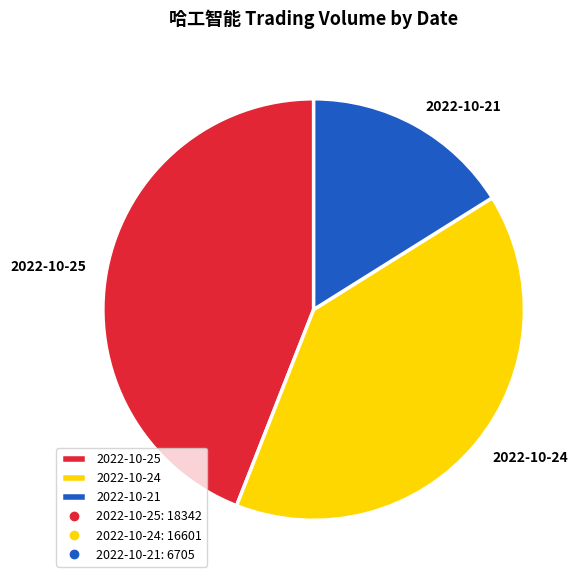

The 2022-10-25 slice represents 44% of the pie. True or false?

True